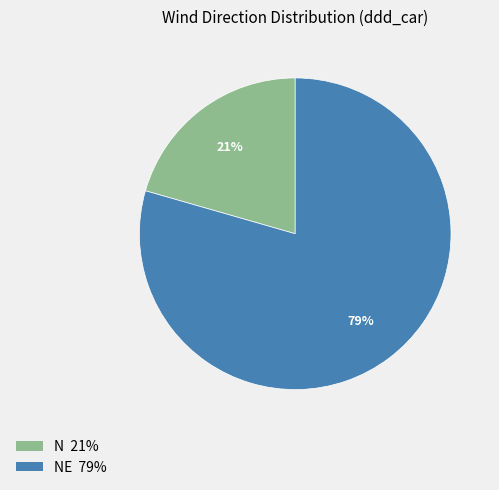

Does any single category account for the majority?

Yes